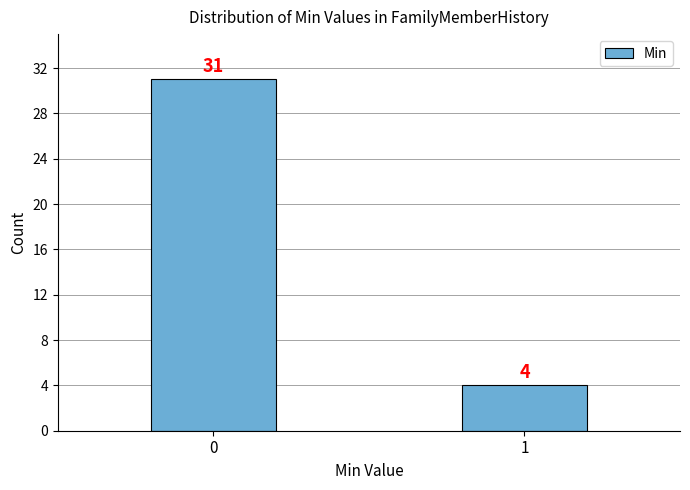

Reading left to right, list all the values displayed in this chart.

31	4